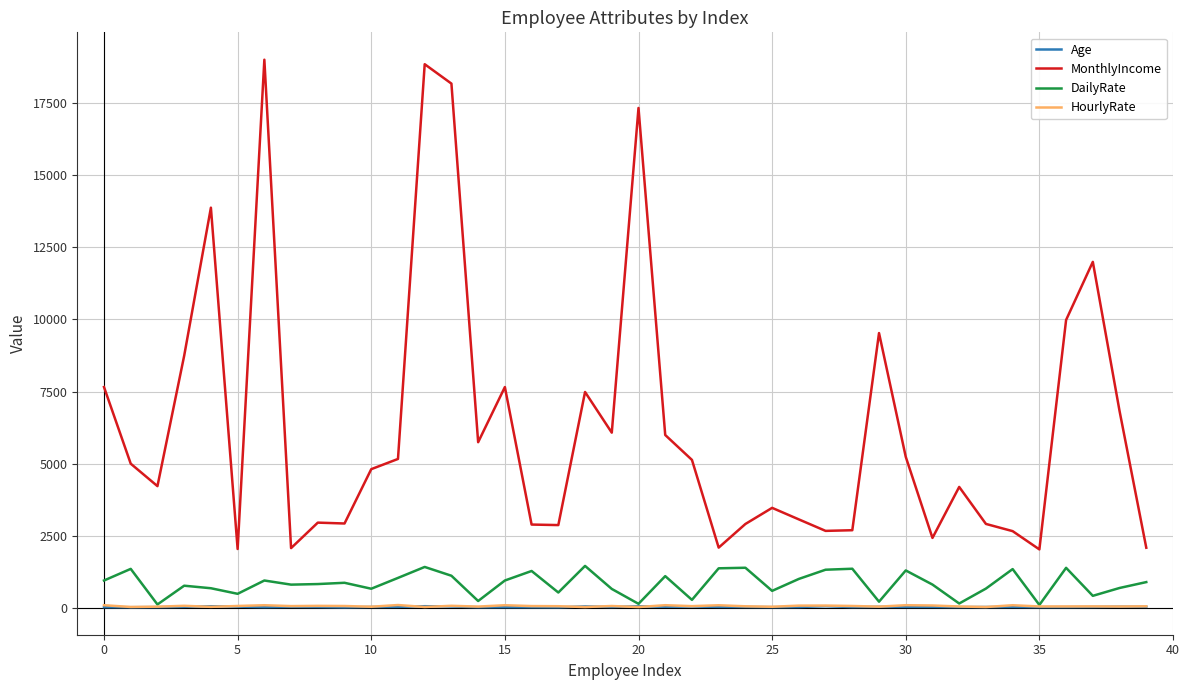

True or false: MonthlyIncome and HourlyRate cross at least once.

False